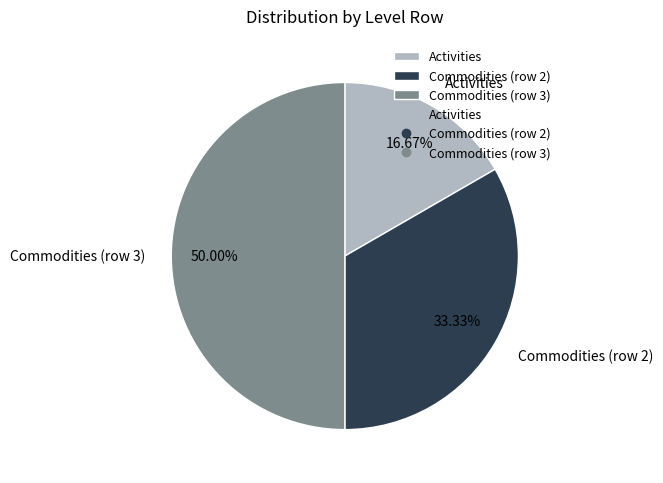

Do Commodities (row 3) and Activities together represent more than half of the pie?

Yes